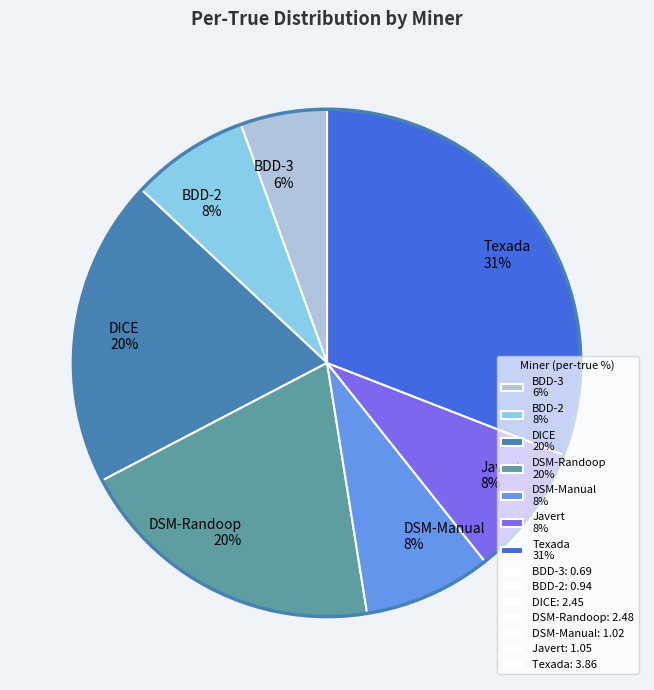

Is DSM-Manual the majority of the pie?

No